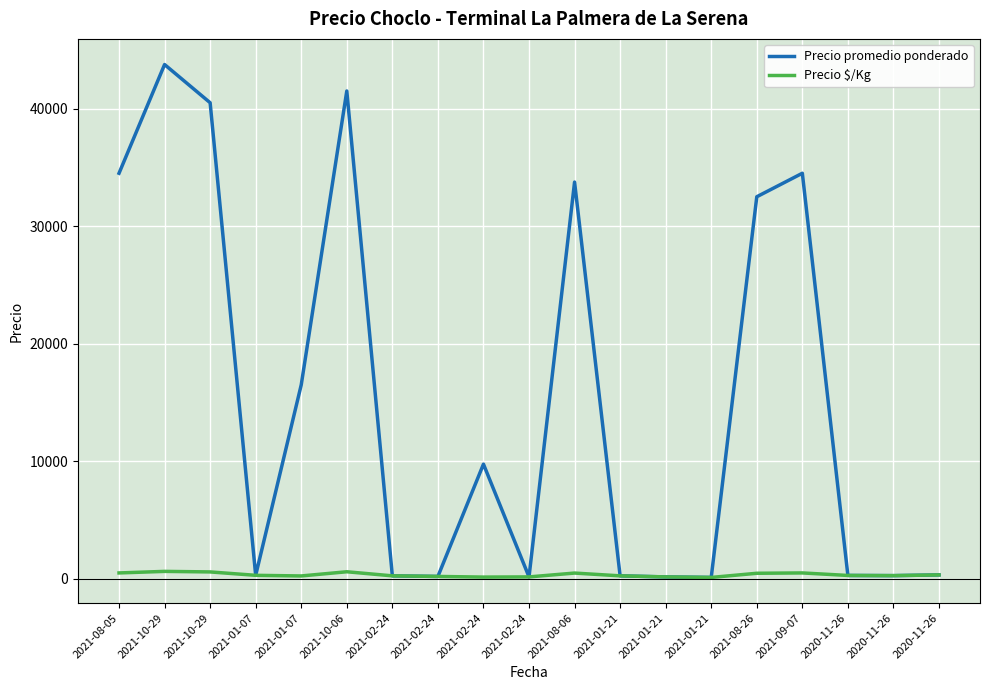

What is the difference between the maximum and minimum values in the Precio promedio ponderado series?

43640